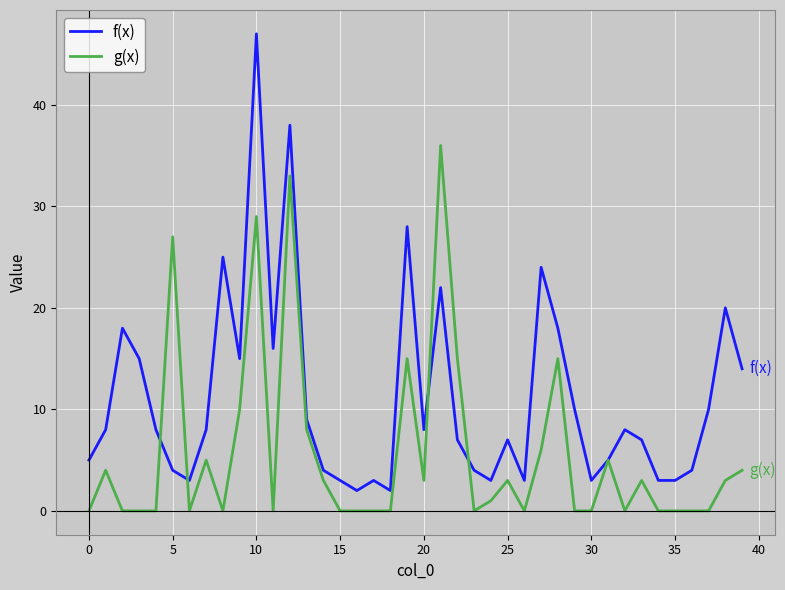

What are all the series names shown in the legend?

f(x), g(x)